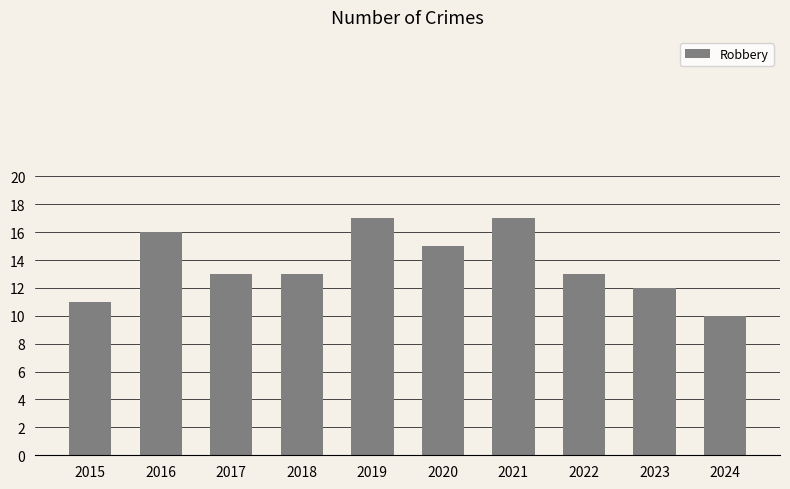

What is the greatest value displayed?

17